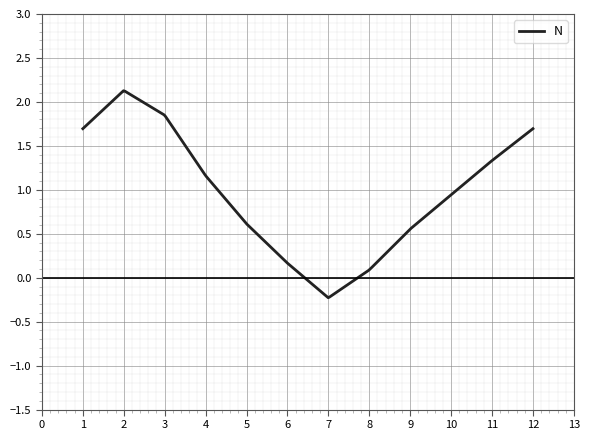

What is the difference between the maximum and minimum values?

2.4